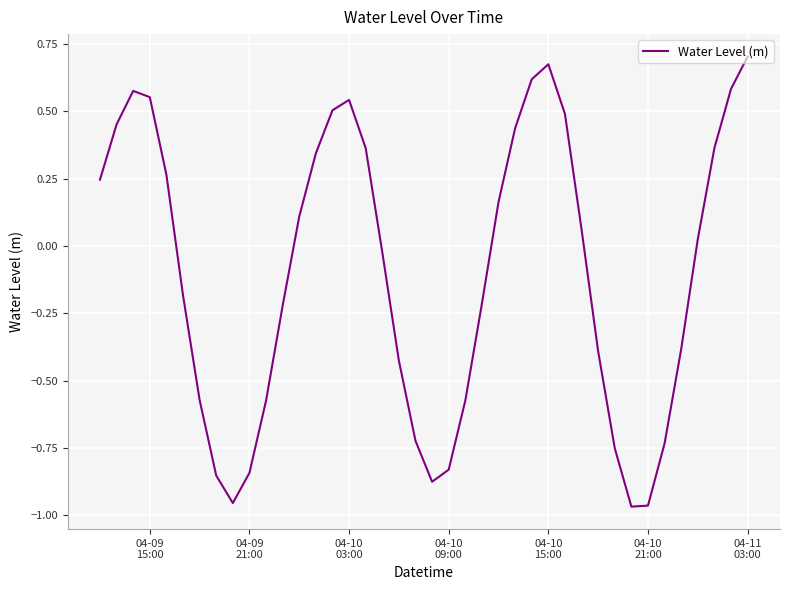

How many points are lower than both their immediate neighbors (excluding endpoints)?

3